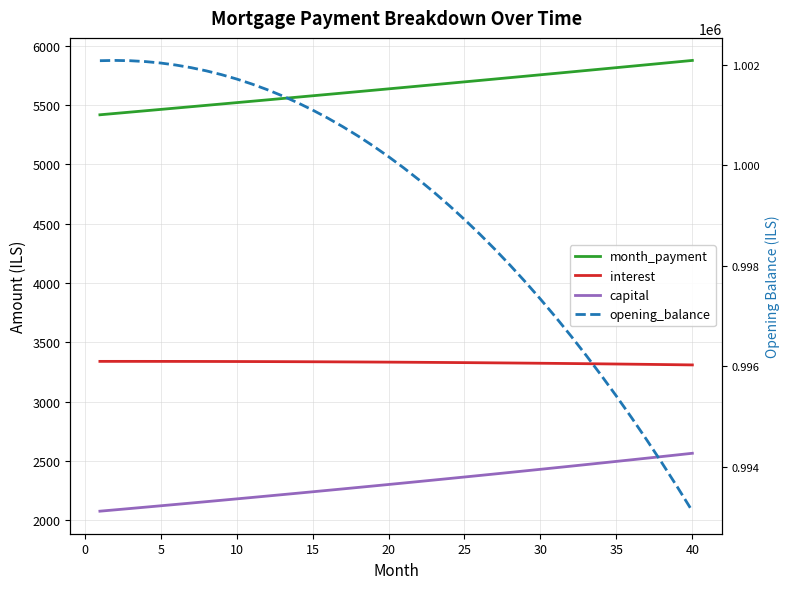

What is the value of the opening_balance point at the 35th from the left?

995408.0